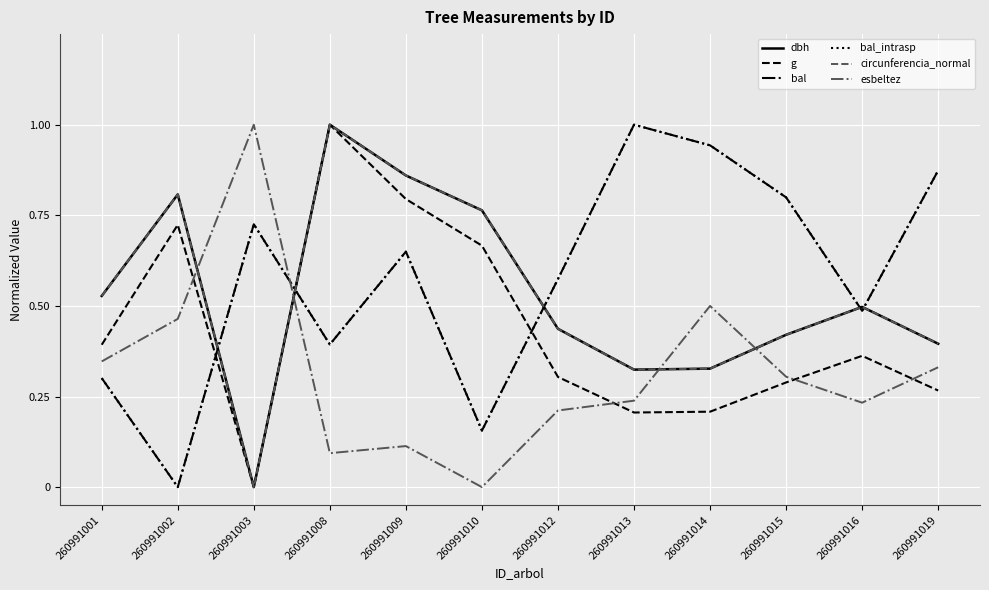

How many interior local valleys does the esbeltez series have?

3